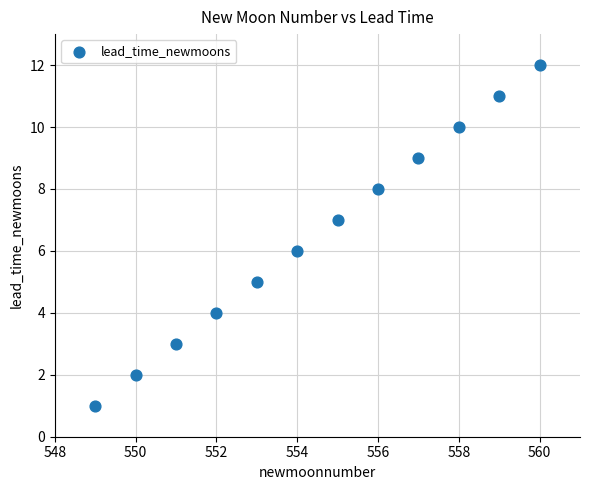

What is the range of Y values (max minus min)?

11